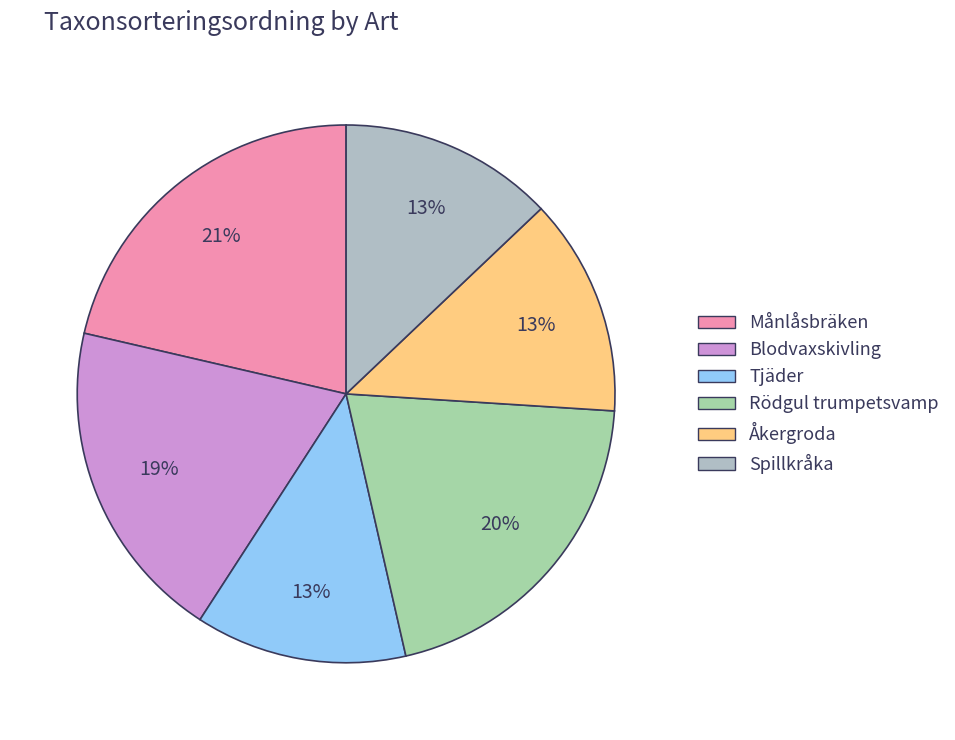

To the nearest percent, what is the average slice percentage?

17%